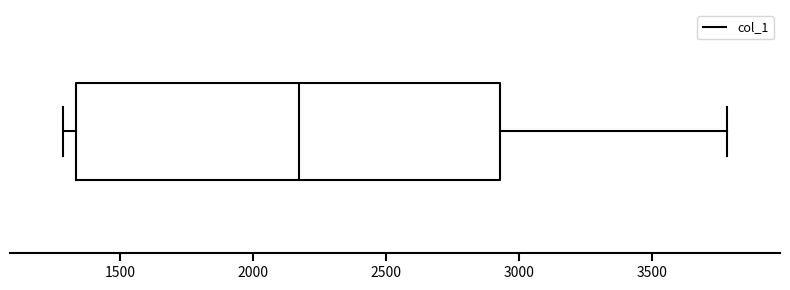

Where is the left edge of the box on the x-axis? The values are not printed on the chart, so give them approximately, as read against the axis.

1350